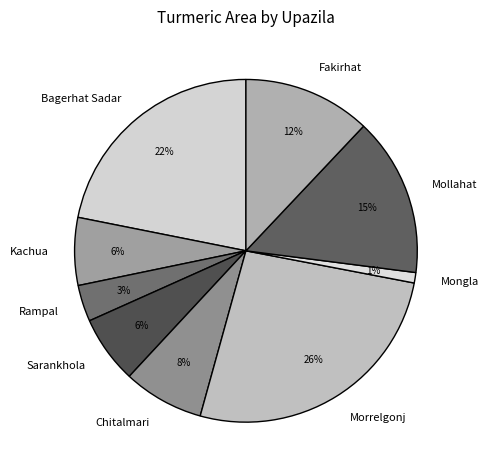

What percentage is the Morrelgonj slice, to the nearest percent?

26%